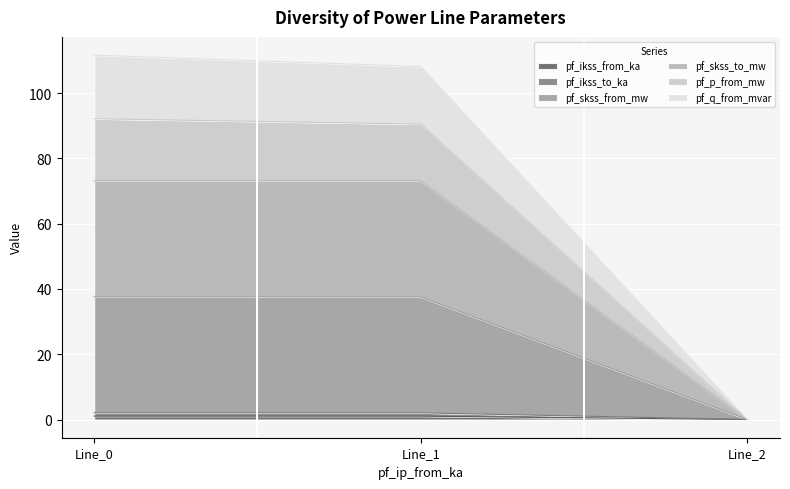

At which category is the sum across all series the highest?

Line_0